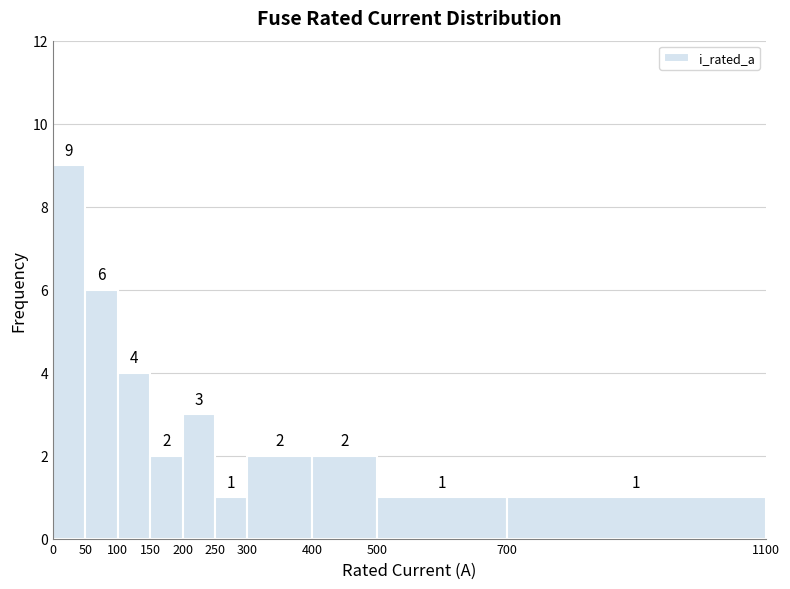

Which range on the x-axis has the tallest bar?

0 to 50